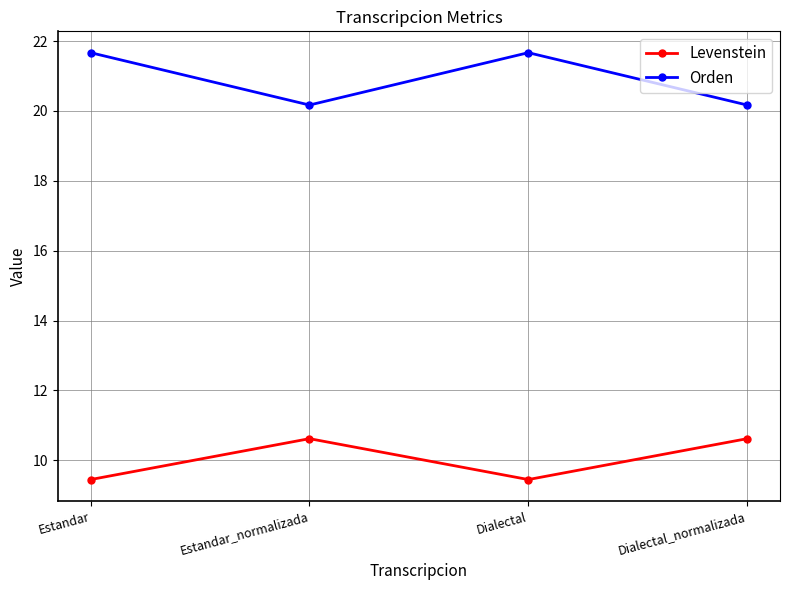

Which series has the largest total across all categories?

Orden